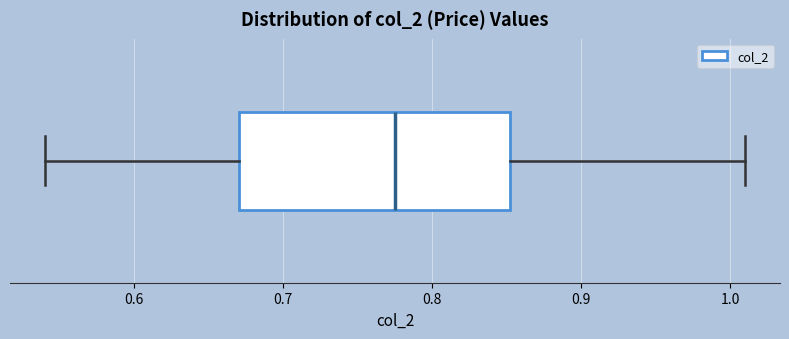

Where is the right edge of the box on the x-axis? The values are not printed on the chart, so give them approximately, as read against the axis.

0.85